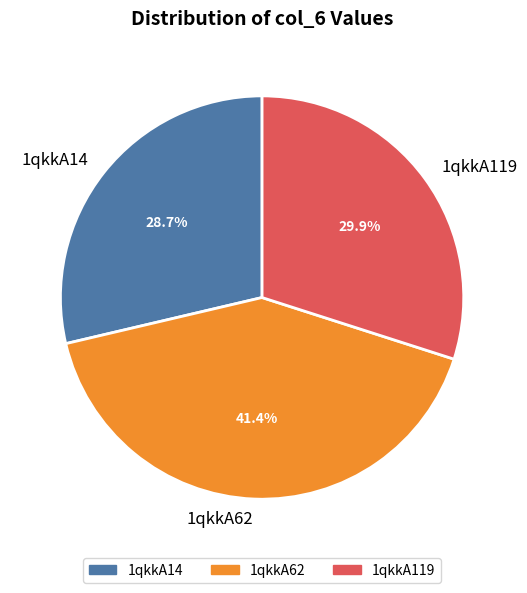

Between 1qkkA62 and 1qkkA14, which is larger?

1qkkA62